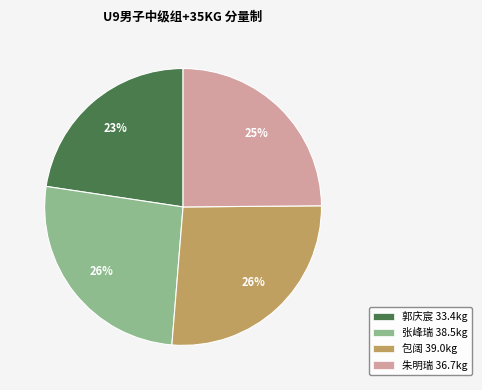

Which slice is the smallest?

郭庆宸